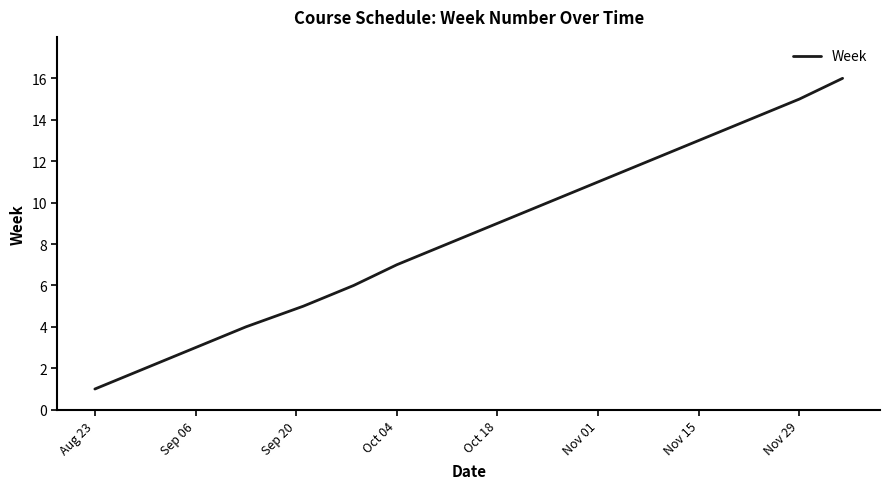

What is the difference between the maximum and minimum values?

15